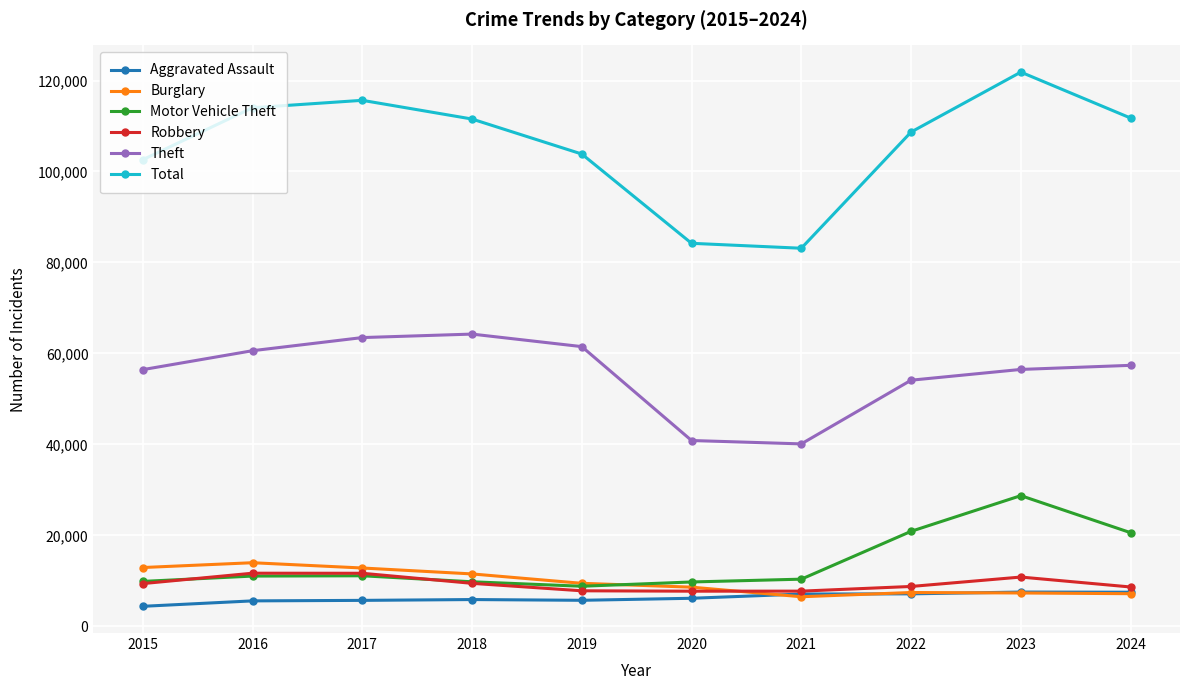

Where is the first local minimum for Total?

2021